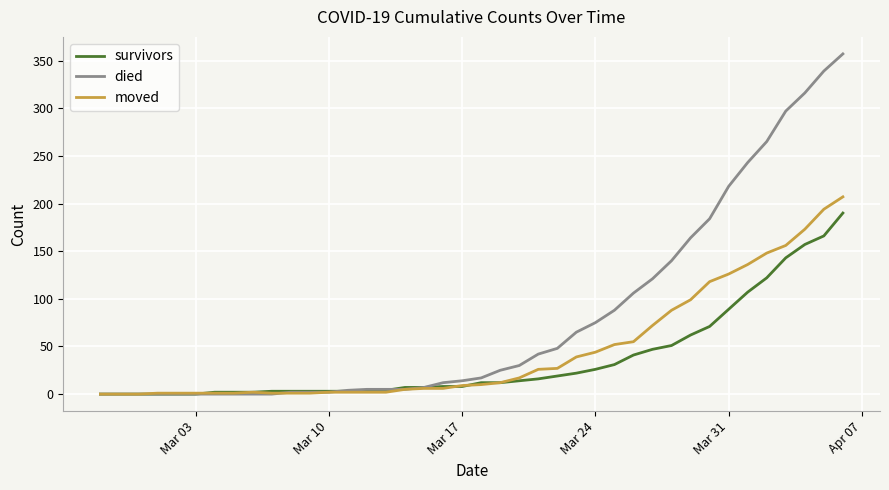

Which series has the largest total across all categories?

died